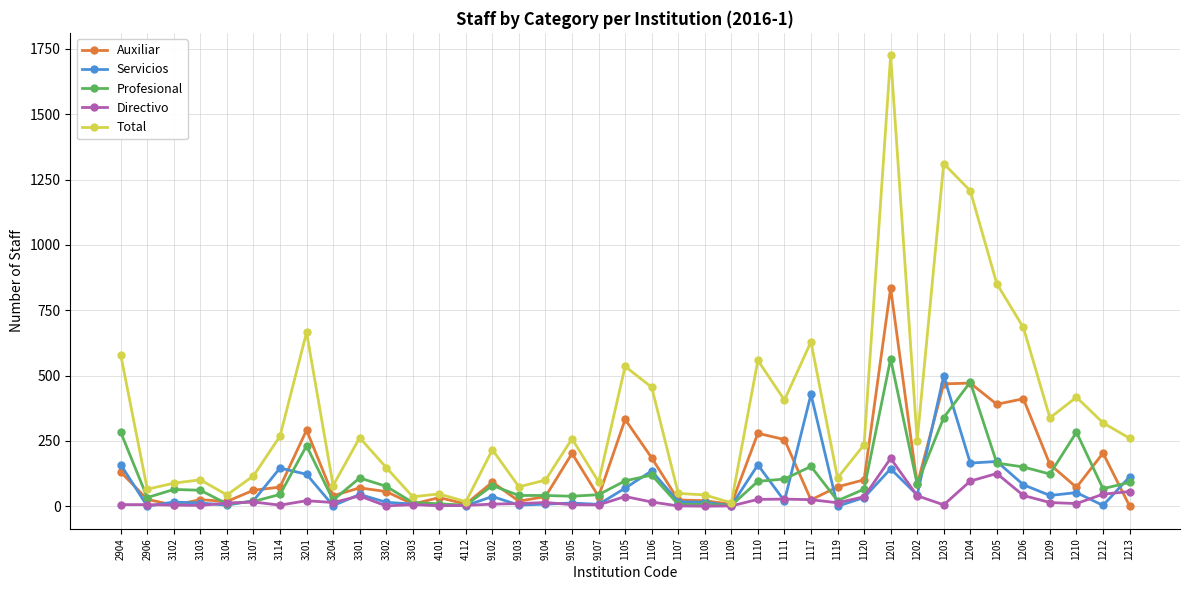

What is the label of the 15th point from the right?

1110